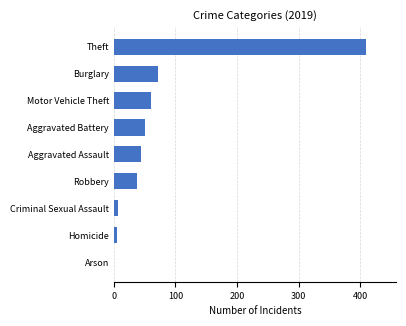

Between Robbery and Burglary, which is larger?

Burglary